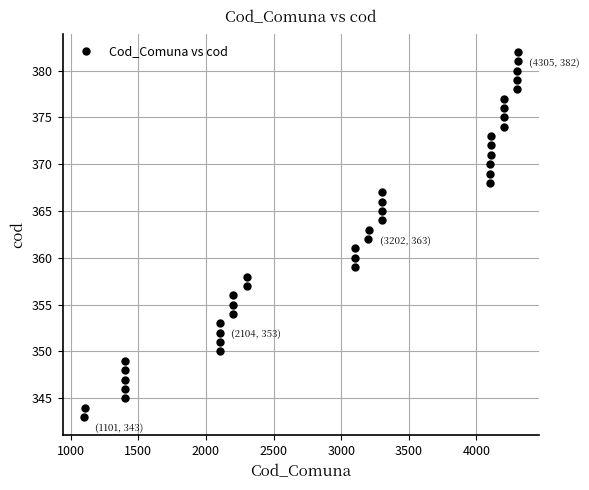

What is the range of Y values (max minus min)?

39